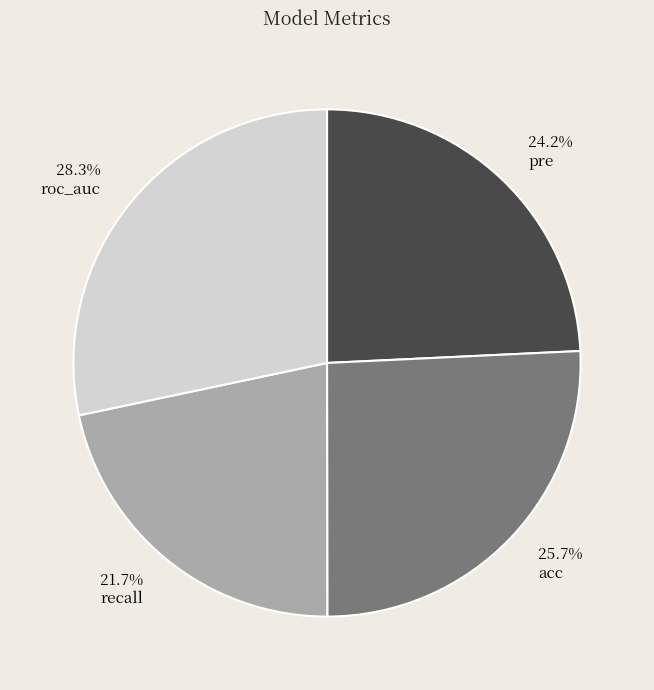

How many slices are in this pie chart?

4